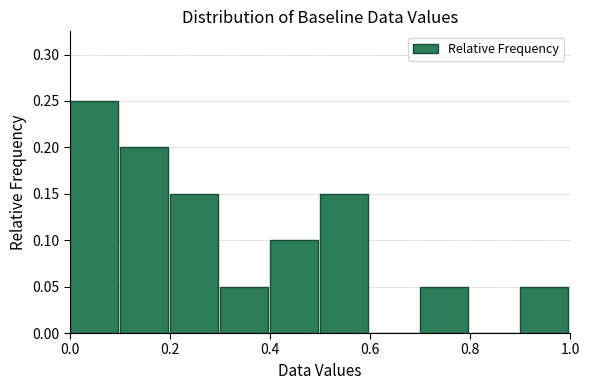

Reading left to right, list every bar in this chart as the range it spans on the x-axis followed by its height. The values are not printed on the chart, so give them approximately, as read against the axis.

0.0 to 0.1: 0.25
0.1 to 0.2: 0.20
0.2 to 0.3: 0.15
0.3 to 0.4: 0.05
0.4 to 0.5: 0.10
0.5 to 0.6: 0.15
0.6 to 0.7: 0
0.7 to 0.8: 0.05
0.8 to 0.9: 0
0.9 to 1.0: 0.05